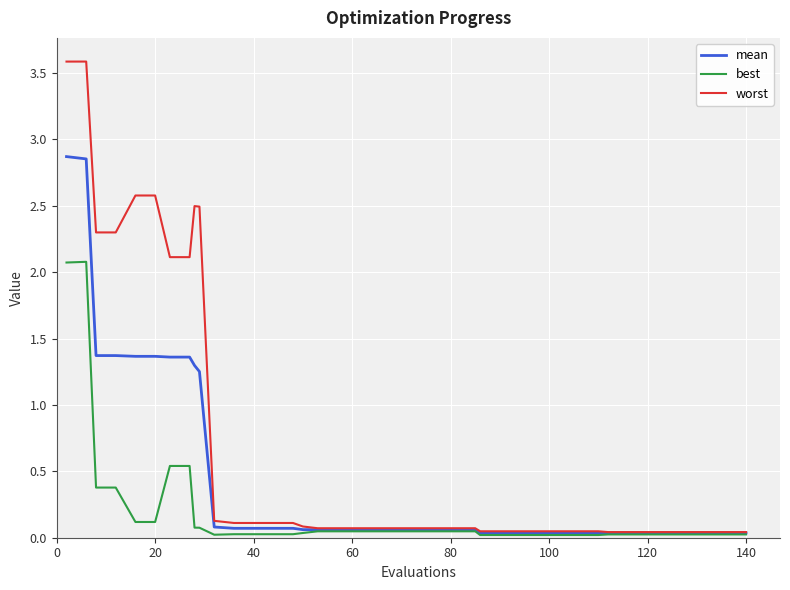

What is the difference between the maximum and minimum values in the best series?

2.1